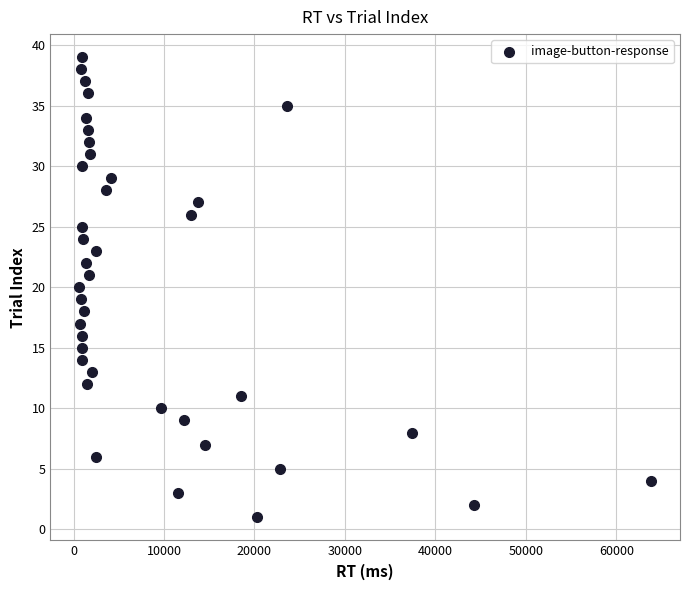

What is the range of X values (max minus min)?

63278